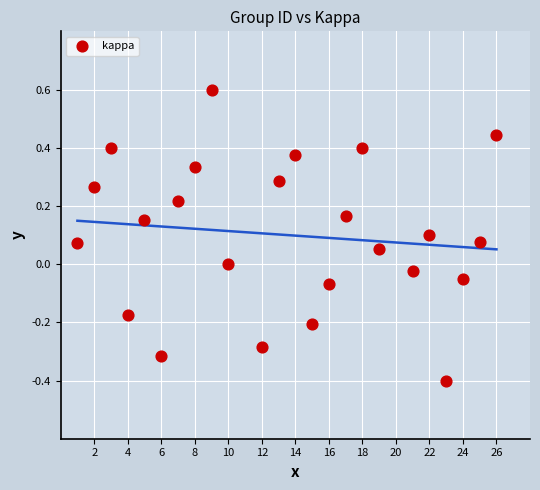

What is the range of Y values (max minus min)?

1.0